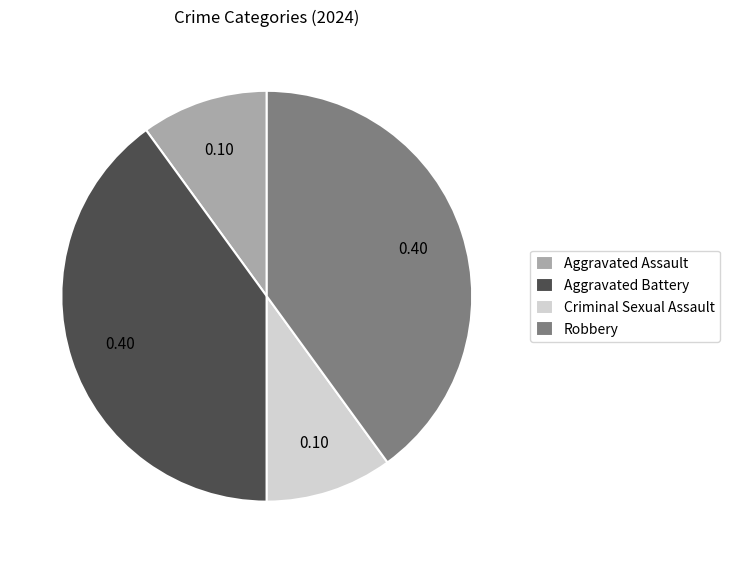

Does Aggravated Assault account for over 50% of the chart?

No